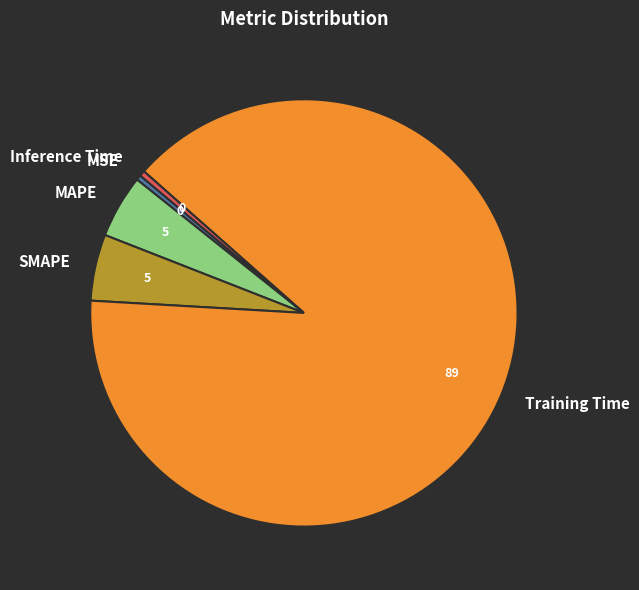

Is there any slice that represents more than half of the pie?

Yes